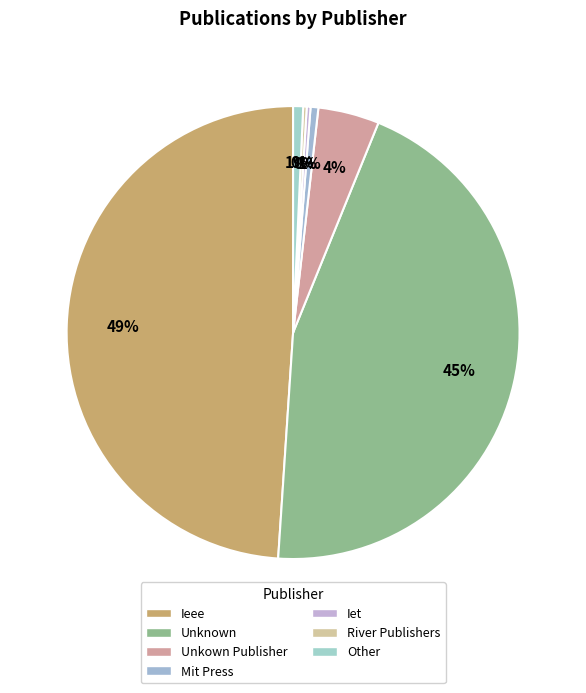

True or false: Ieee accounts for 60% of the total.

False